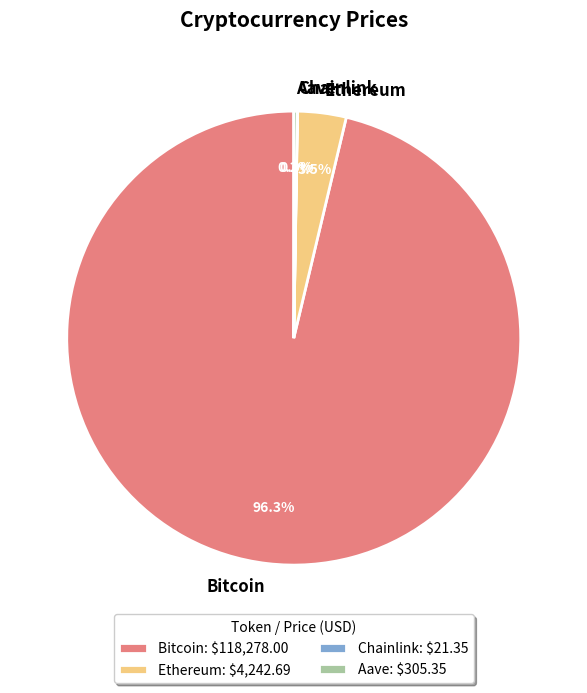

How much of the chart is everything except Bitcoin?

3.7%